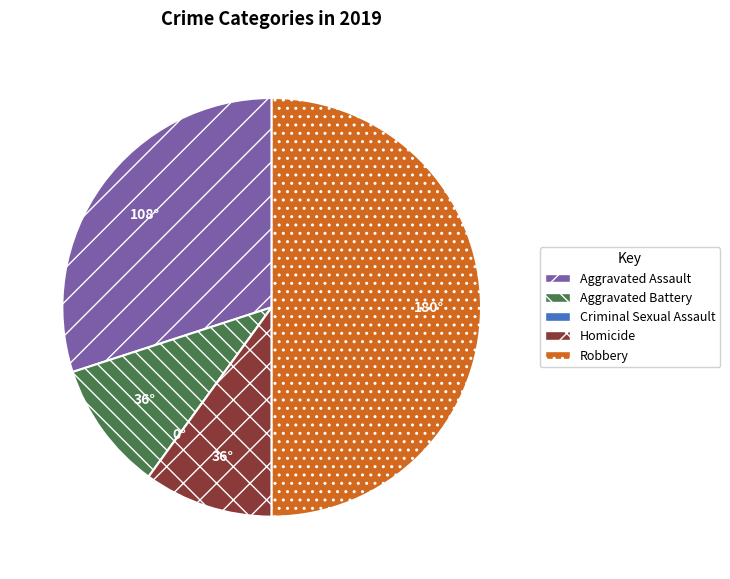

Which category has the biggest portion of the pie?

Robbery